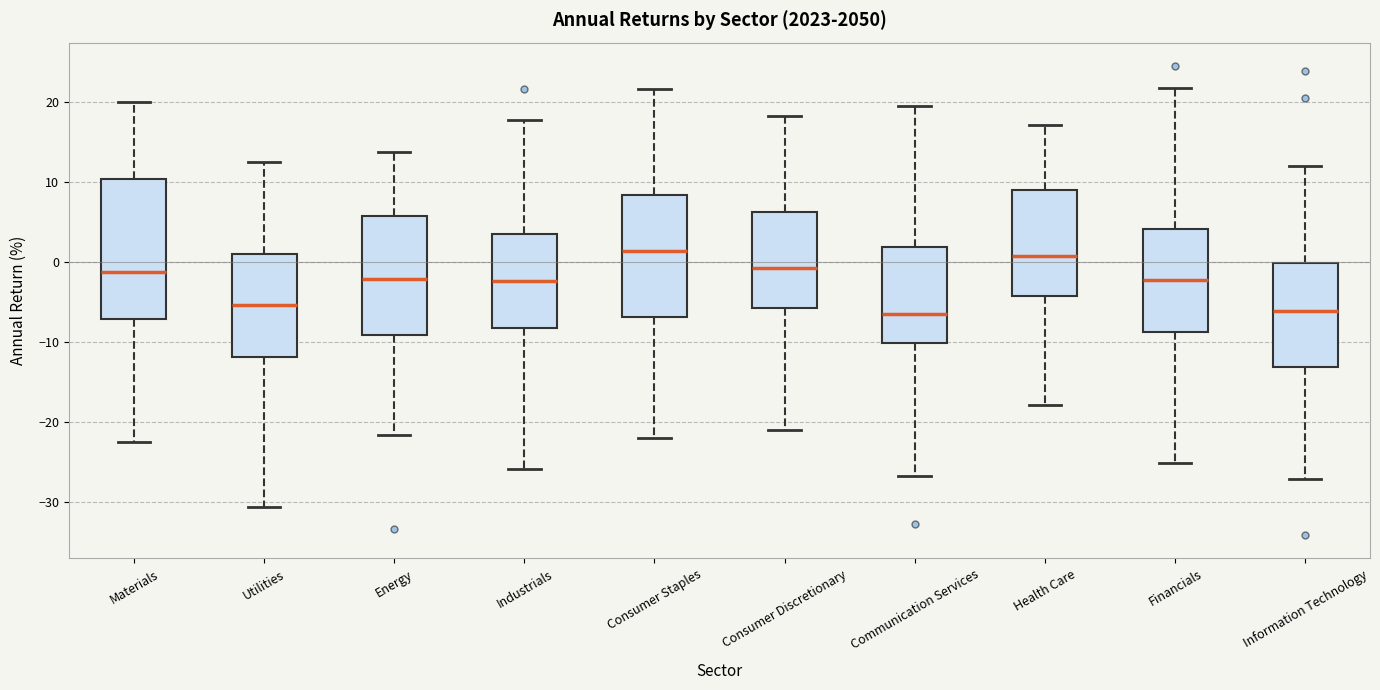

Comparing the boxes themselves (not the whiskers), which one is the tallest?

Materials